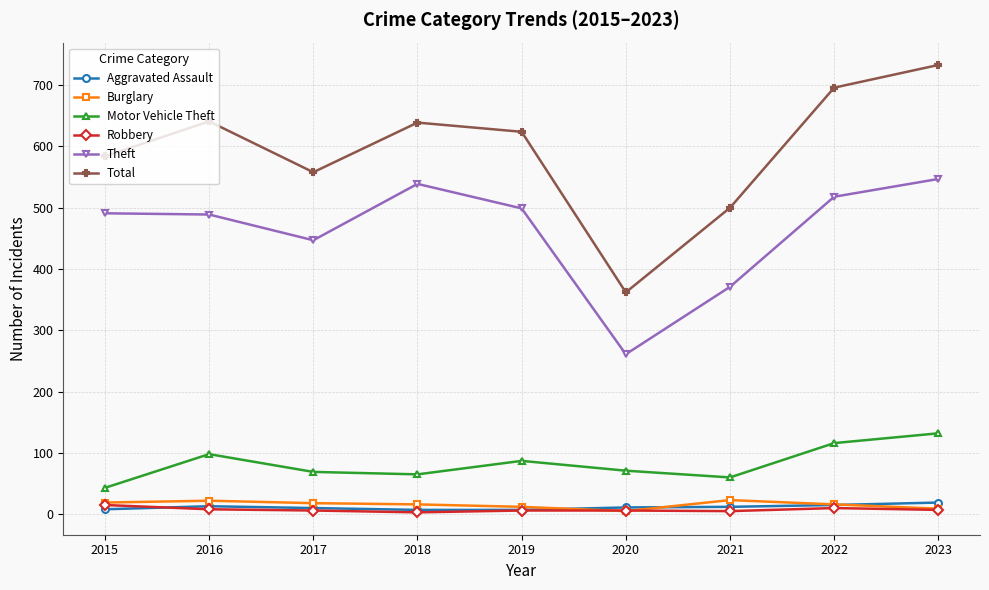

Where is the first local maximum for Total?

2016